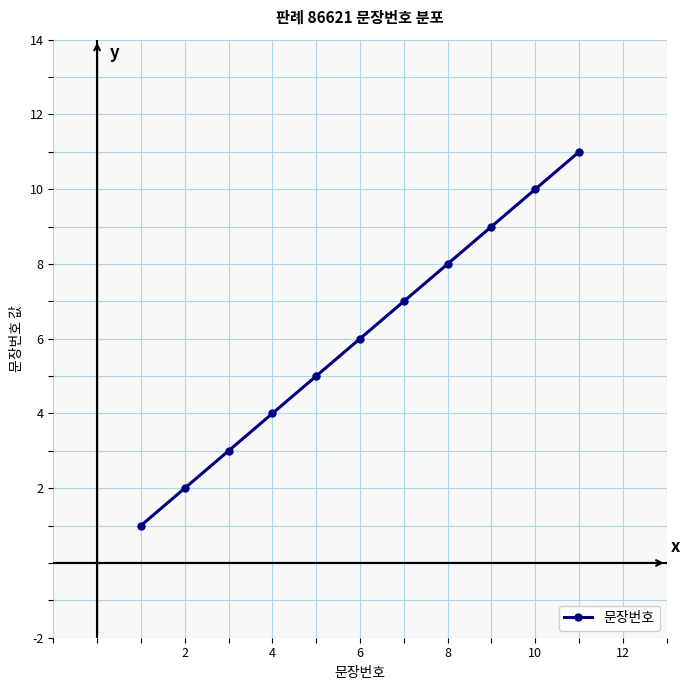

How many data points does each series have?

11